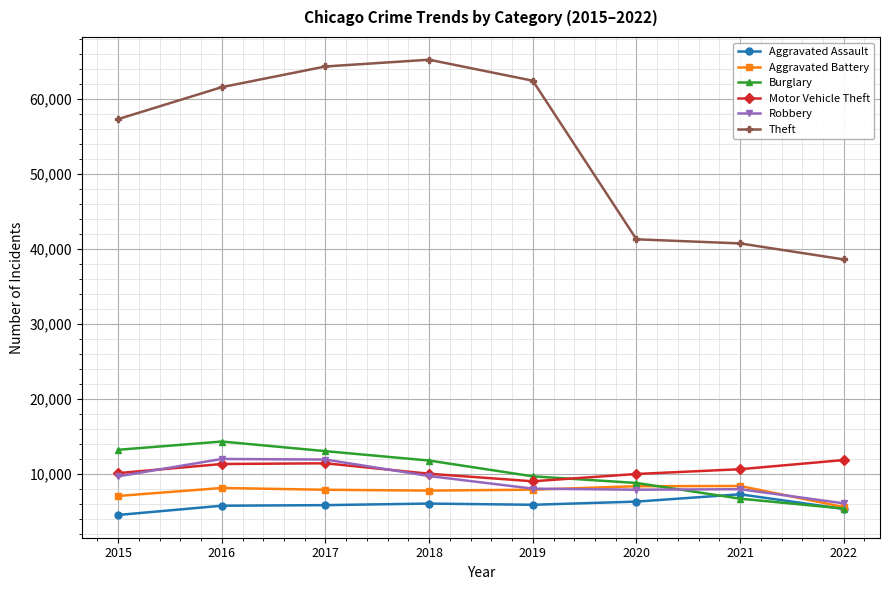

Is it true that Aggravated Battery equals 3269 at 2022?

False